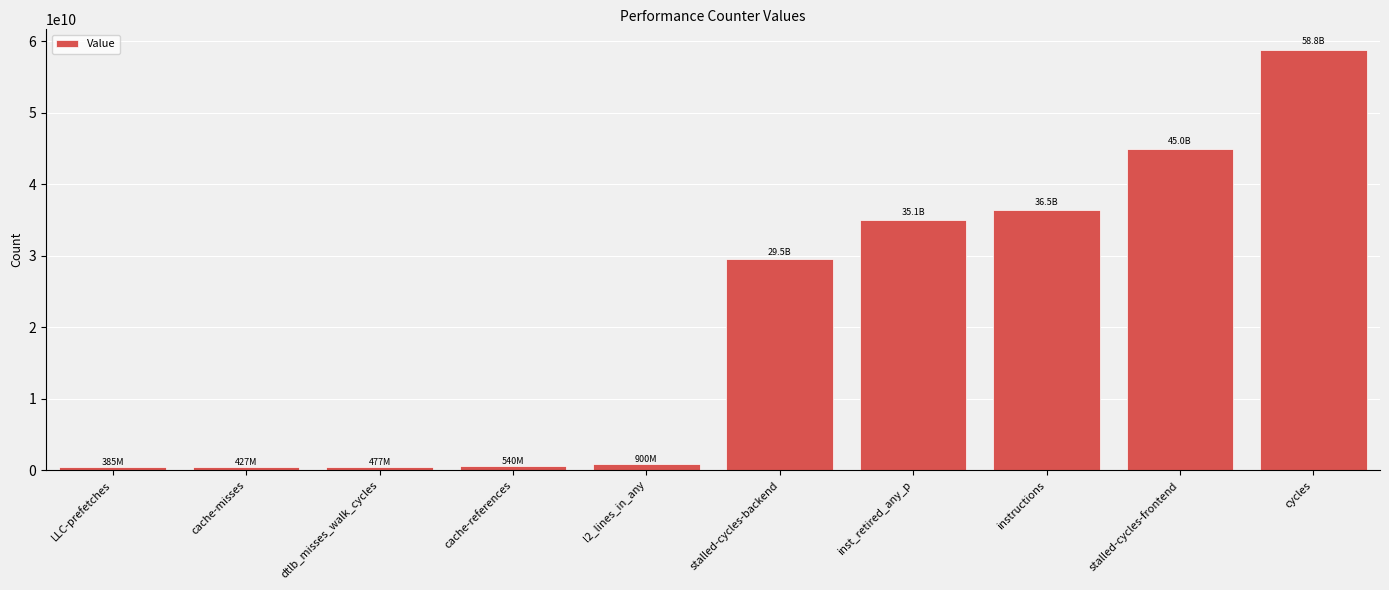

What is the maximum value shown in the chart?

58761661206